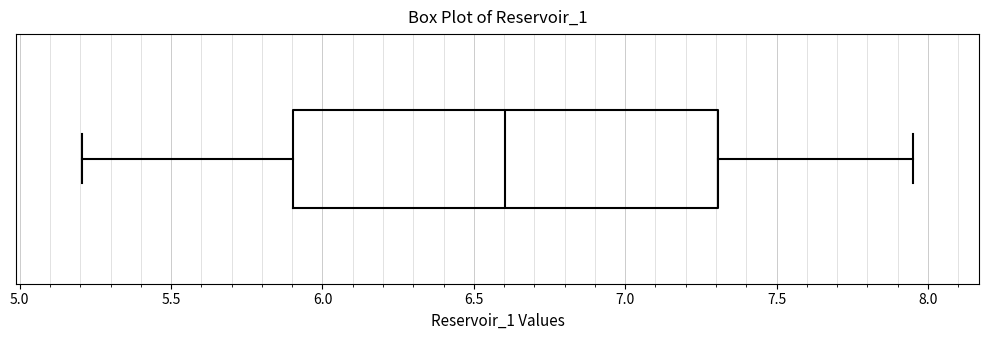

Transcribe this box plot: give where the median line is, the range the box spans, and where the two whiskers end, as read against the x-axis. The values are not printed on the chart, so give them approximately, as read against the axis.

median 6.60, box 5.90 to 7.30, whiskers 5.20 to 7.95